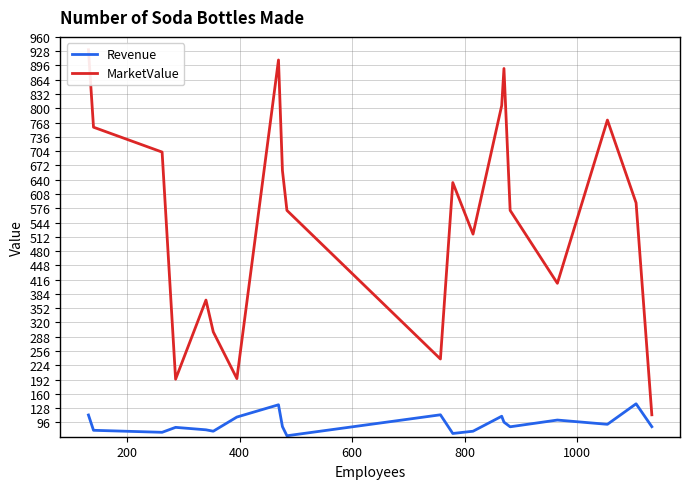

List the series in order of their overall mean, lowest first.

Revenue, MarketValue